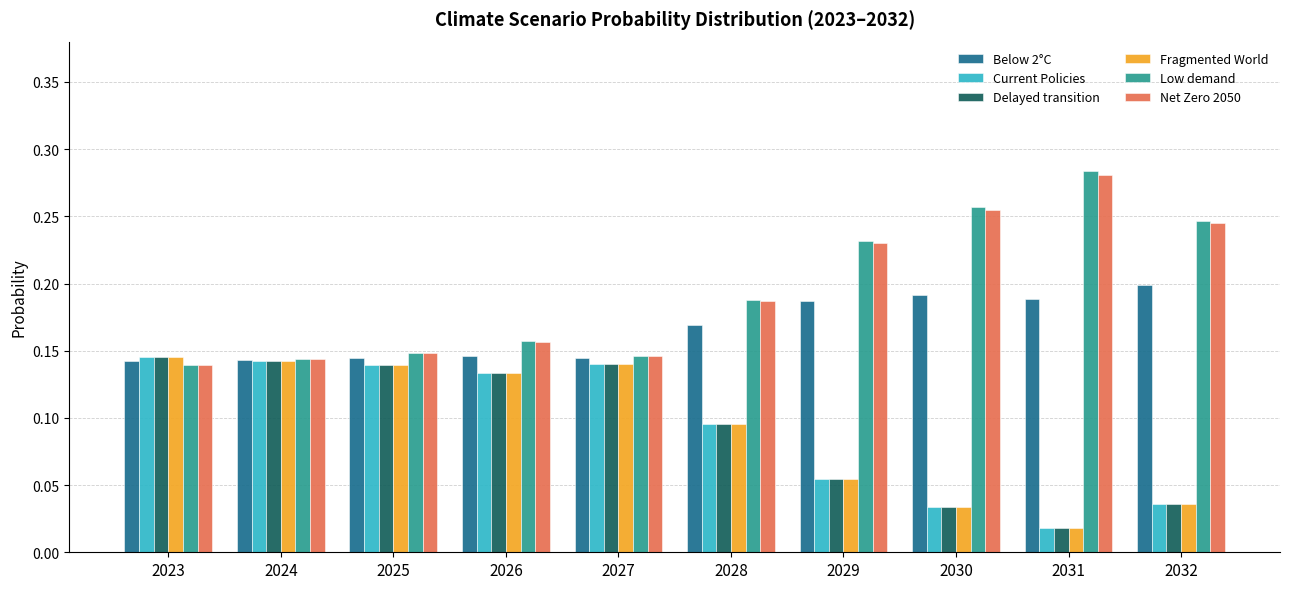

What is the sum of the Low demand values at 2031 and 2027?

0.4